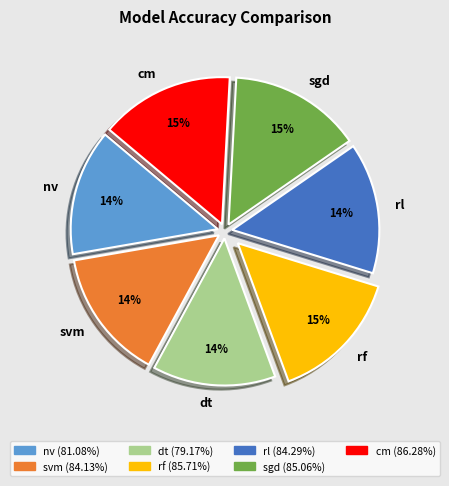

Is it true that nv is 14% of the pie?

True